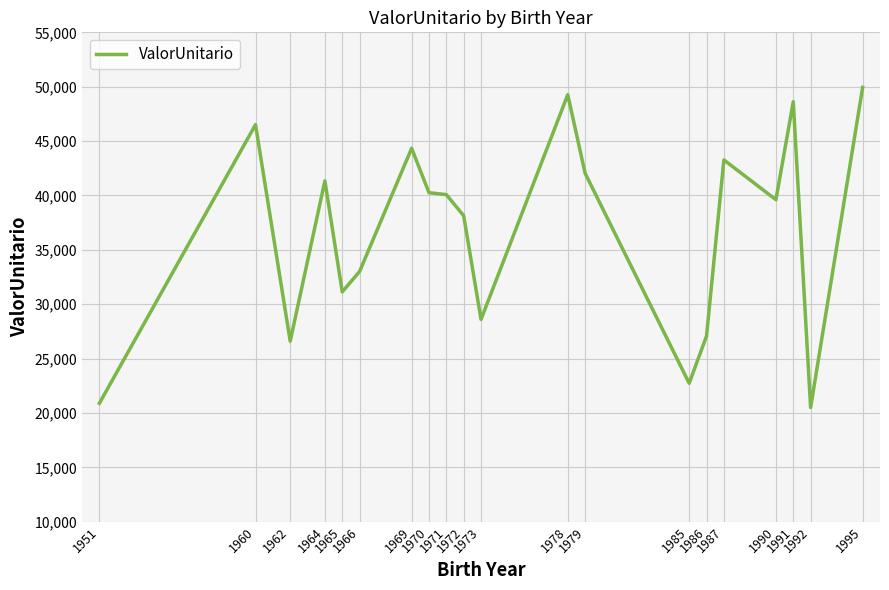

What is the difference between the maximum and minimum values?

29440.1